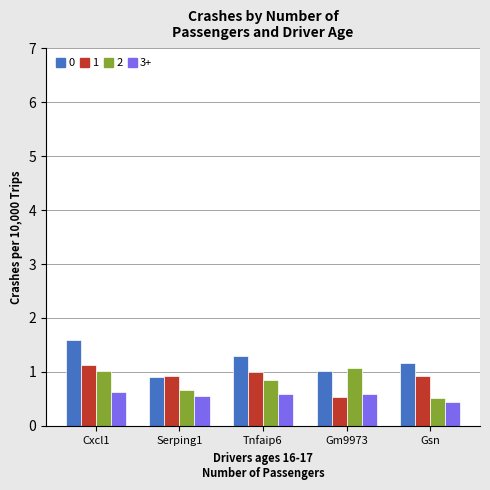

What are all the series names shown in the legend?

0, 1, 2, 3+